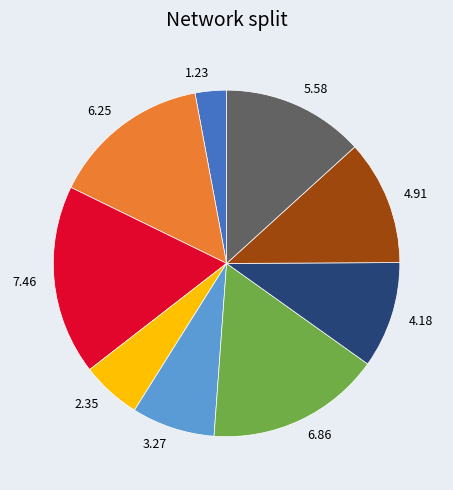

Is there a majority slice in this chart?

No